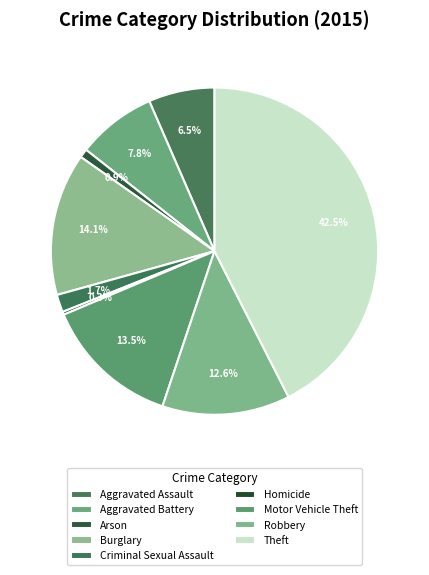

How many slices are in this pie chart?

9